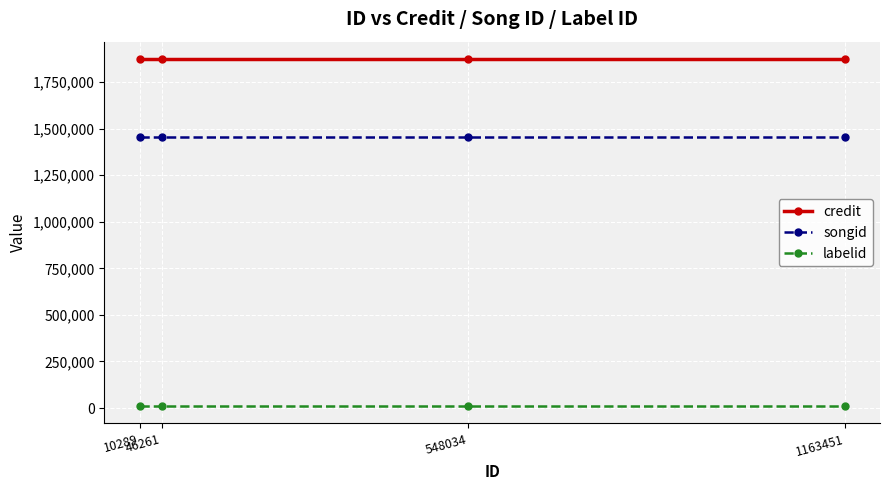

How many distinct data groups are displayed?

3